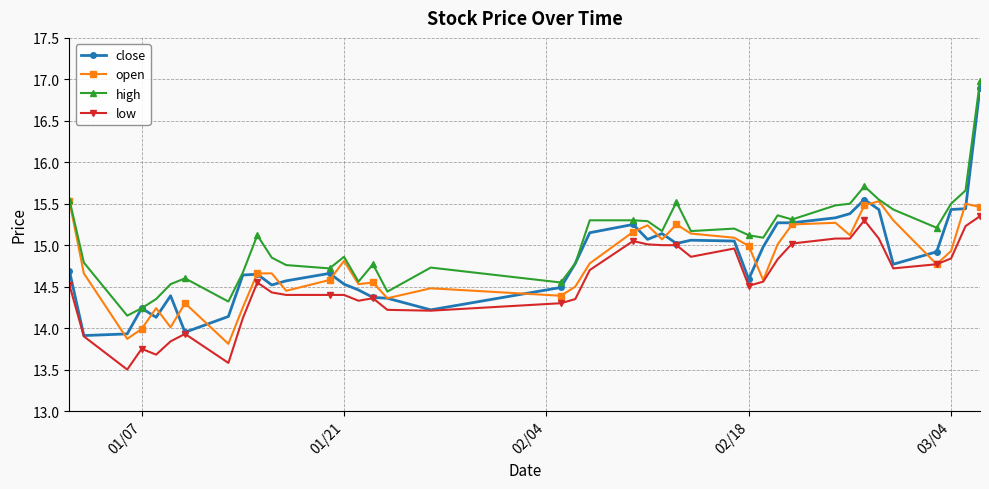

What is the lowest value of the low series?

13.5